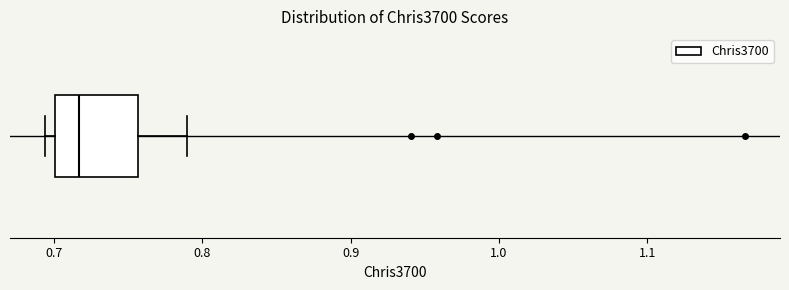

Transcribe this box plot: give where the median line is, the range the box spans, and where the two whiskers end, as read against the x-axis. The values are not printed on the chart, so give them approximately, as read against the axis.

median 0.72, box 0.70 to 0.76, whiskers 0.69 to 0.79